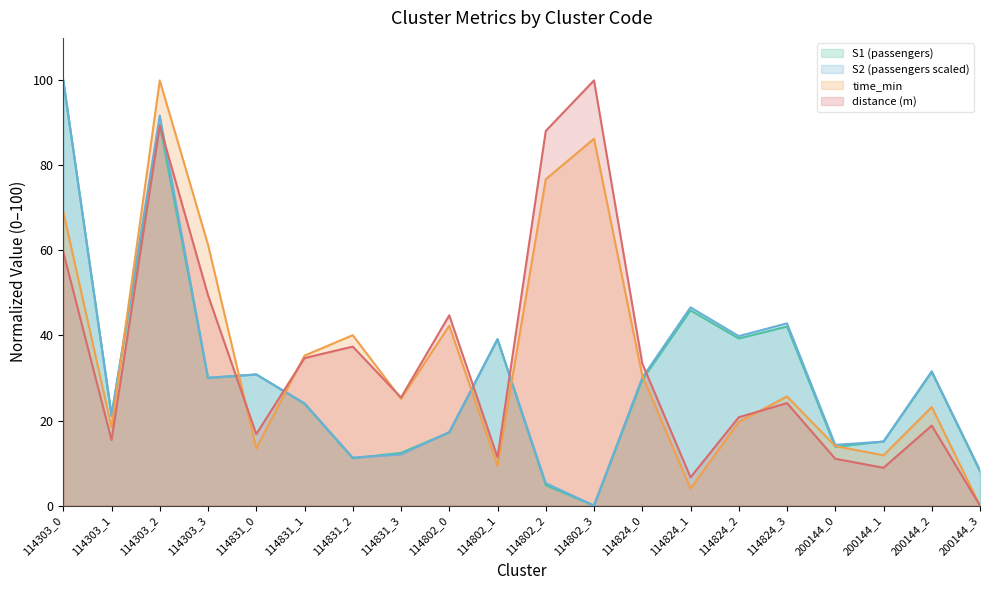

What are all the series names shown in the legend?

S1 (passengers), S2 (passengers scaled), time_min, distance (m)